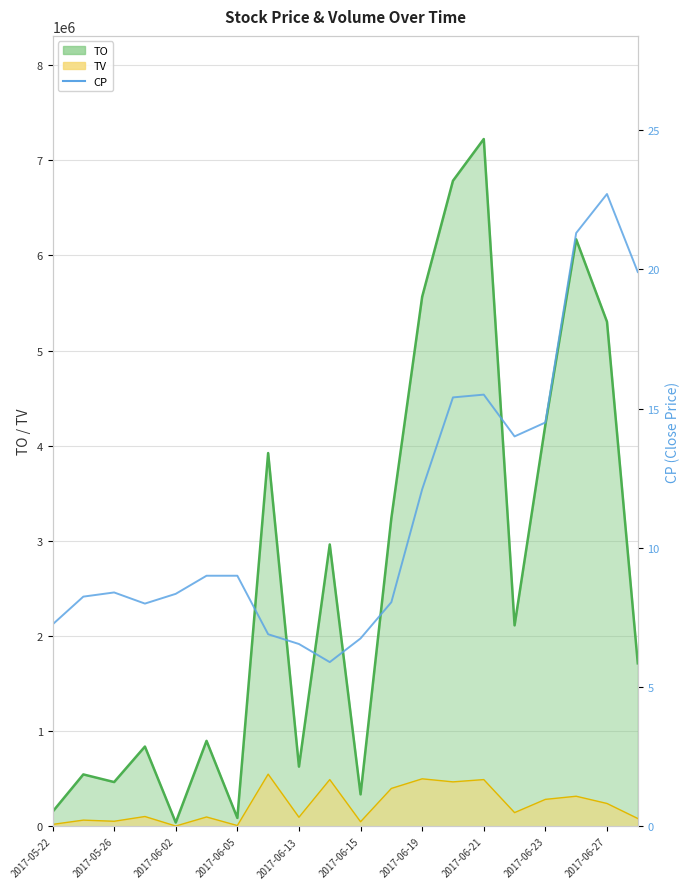

What is the sum of all values?

227.8